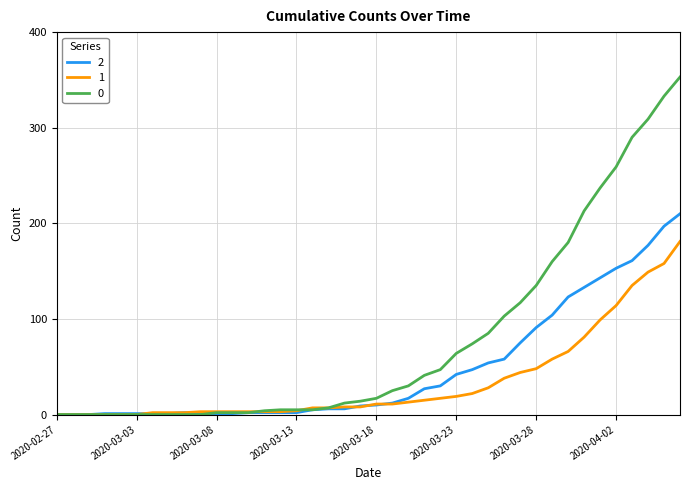

What is the maximum value shown in the chart?

353